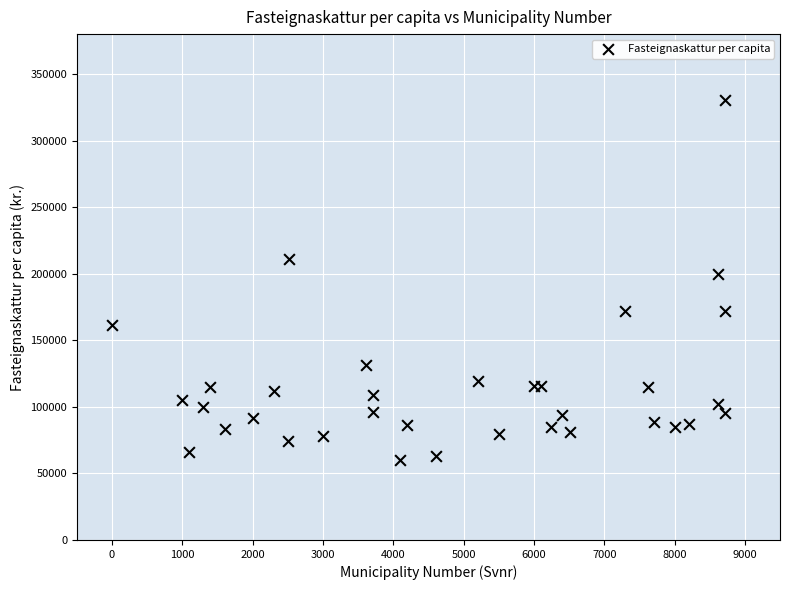

What is the range of X values (max minus min)?

8721.0